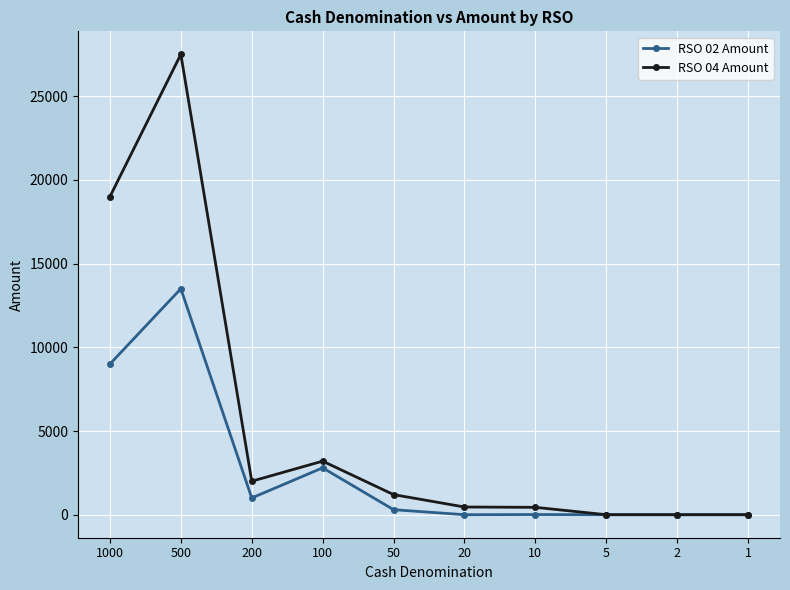

List the series in order of their overall mean, highest first.

RSO 04 Amount, RSO 02 Amount